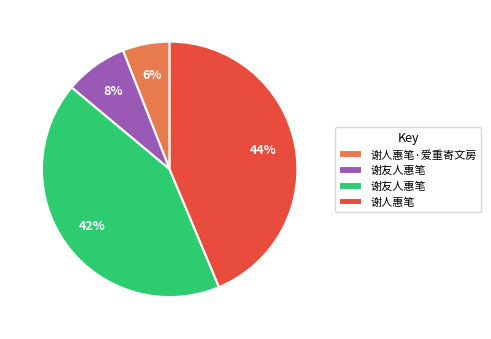

Is there any slice that represents more than half of the pie?

No